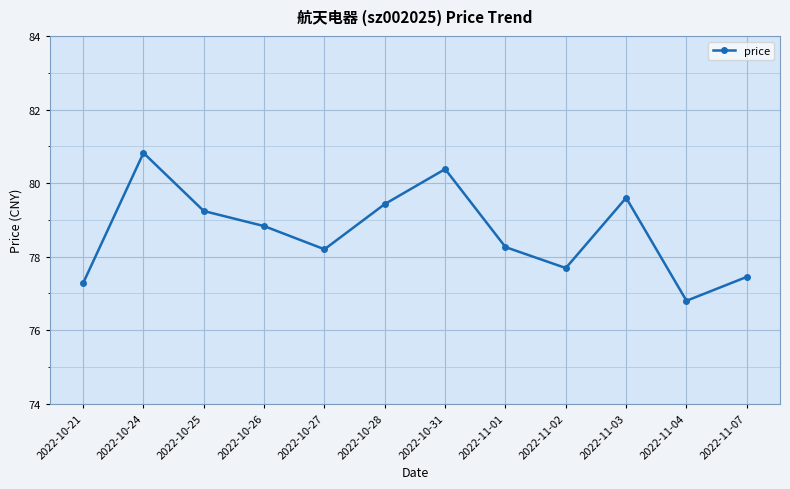

What is the change in value from 2022-10-21 to 2022-11-03?

+2.3